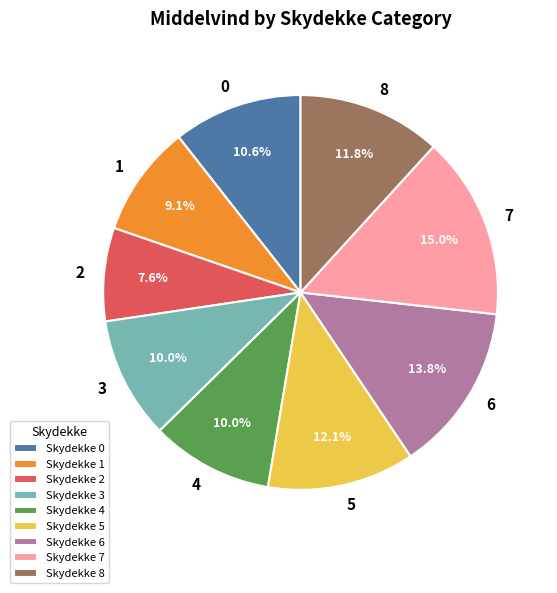

Does 8 represent more than half of the total?

No